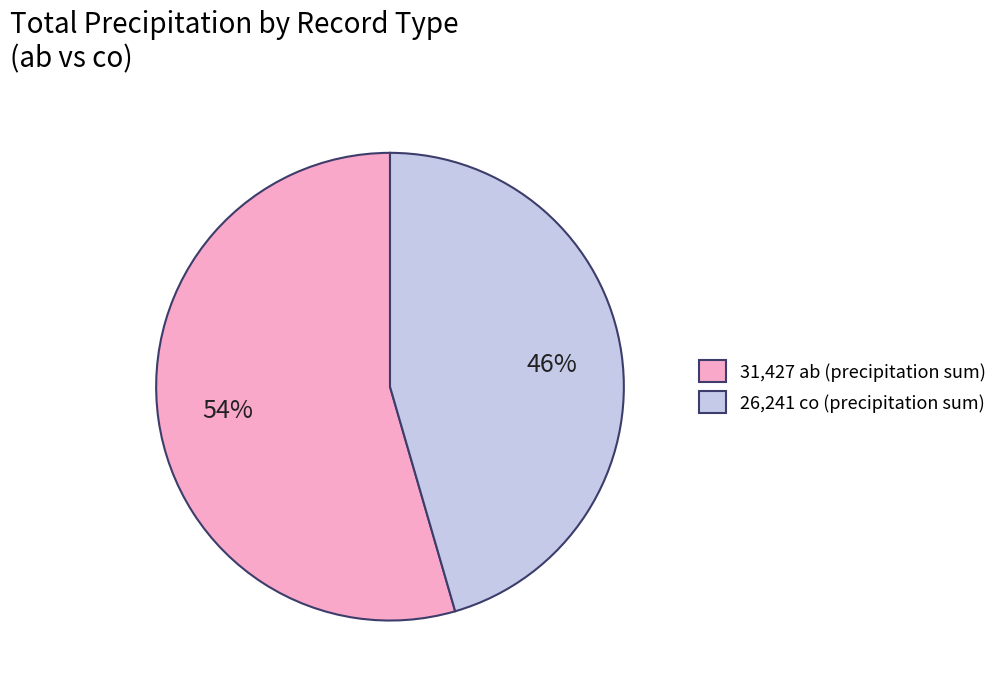

Is there any slice that represents more than half of the pie?

Yes